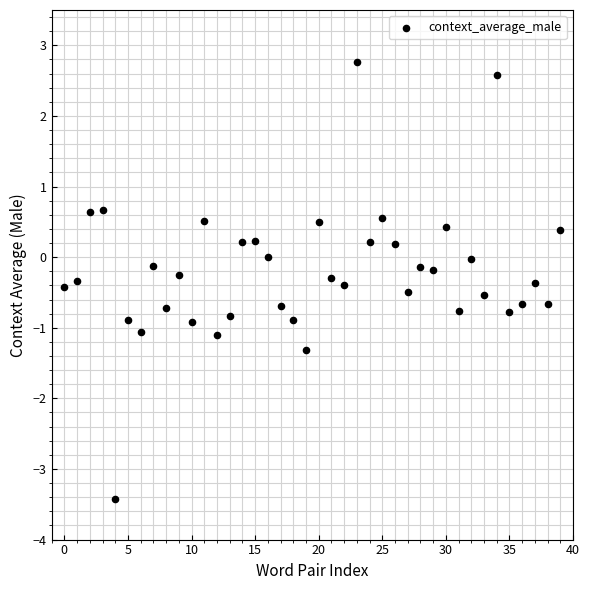

What is the range of Y values (max minus min)?

6.2